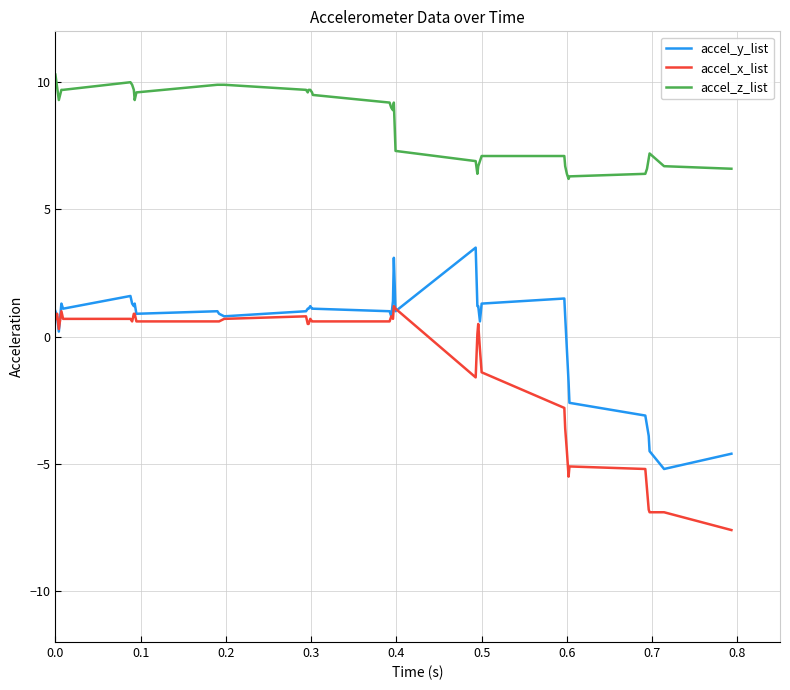

How many lines are shown in the chart?

3